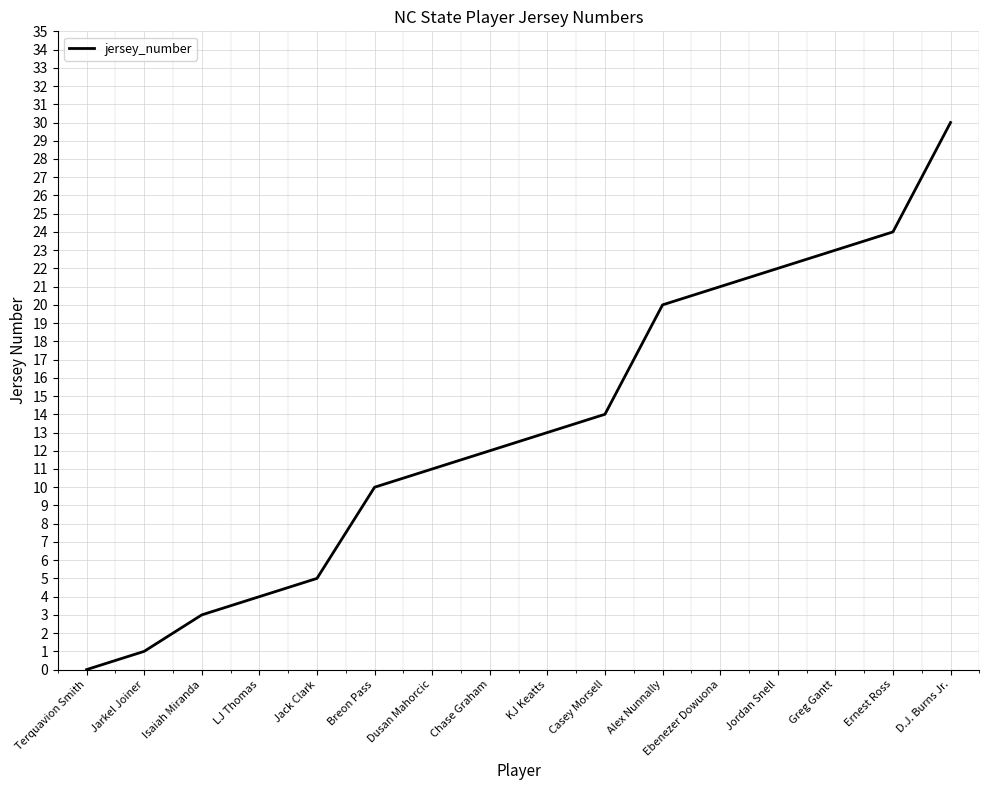

What position from the left is Greg Gantt?

14